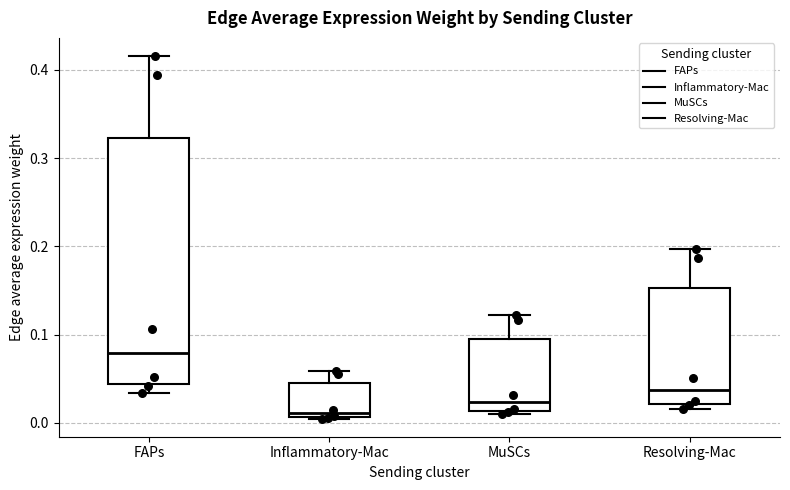

Reading left to right, read every box against the y-axis: the position of its median line, the range the box covers, and the ends of its whiskers. The values are not printed on the chart, so give them approximately, as read against the axis.

FAPs: median 0.08, box 0.04 to 0.32, whiskers 0.03 to 0.42
Inflammatory-Mac: median 0.01 (just above the box's lower edge), box 0.01 to 0.05, whiskers 0.00 to 0.06
MuSCs: median 0.02, box 0.01 to 0.09, whiskers 0.01 to 0.12
Resolving-Mac: median 0.04, box 0.02 to 0.15, whiskers 0.02 (just below the box's lower edge) to 0.20